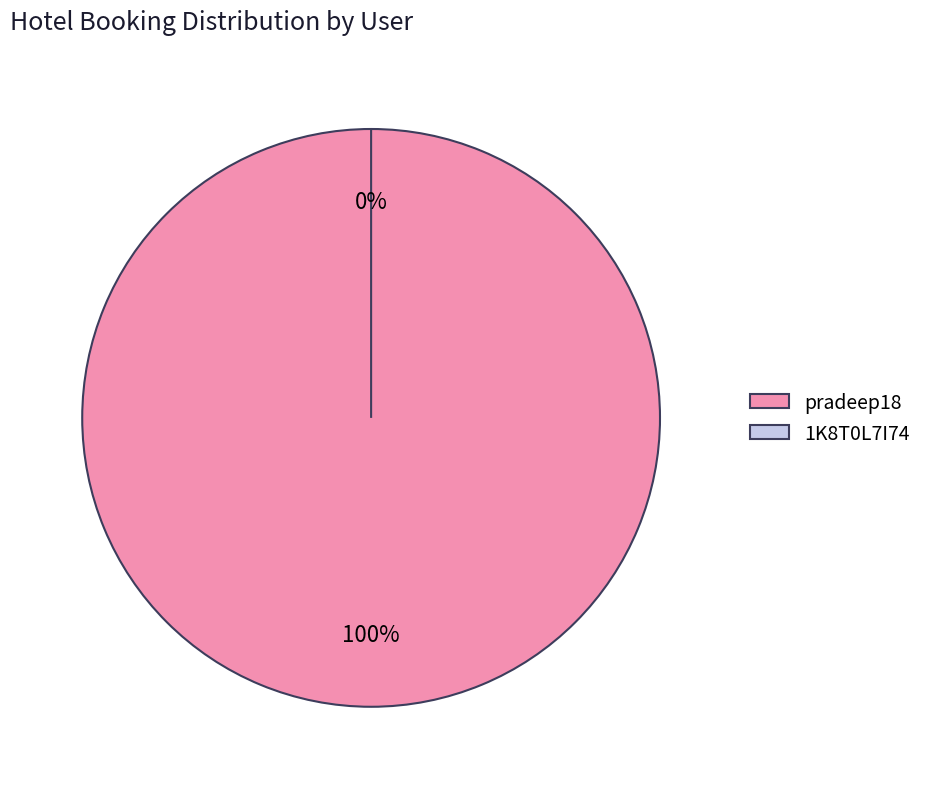

Count the number of slices in the pie.

2